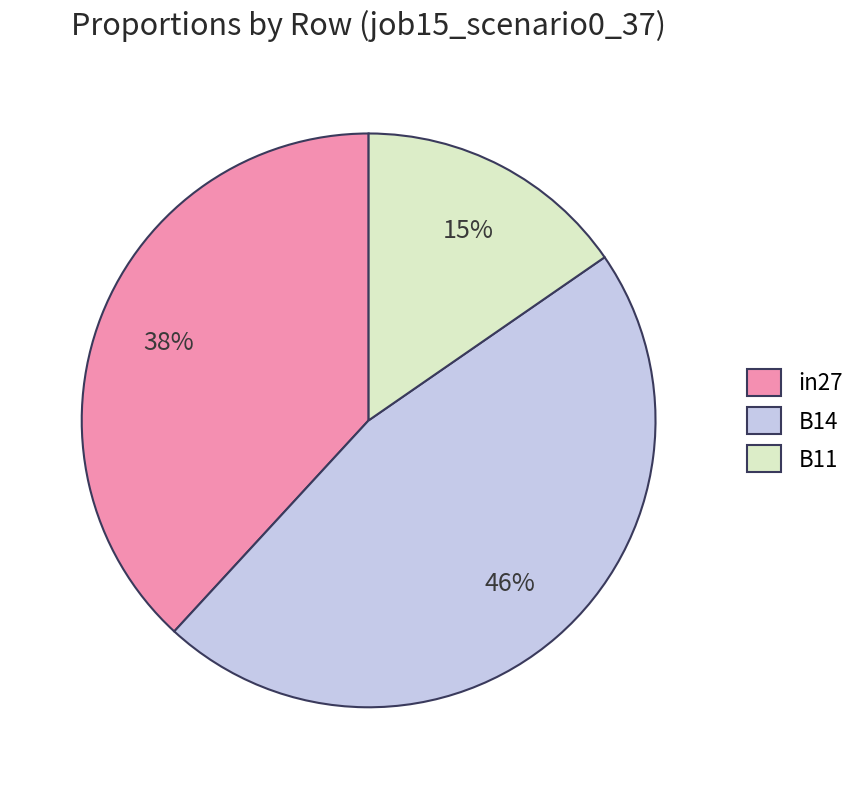

Rank the categories by value from highest to lowest.

B14, in27, B11